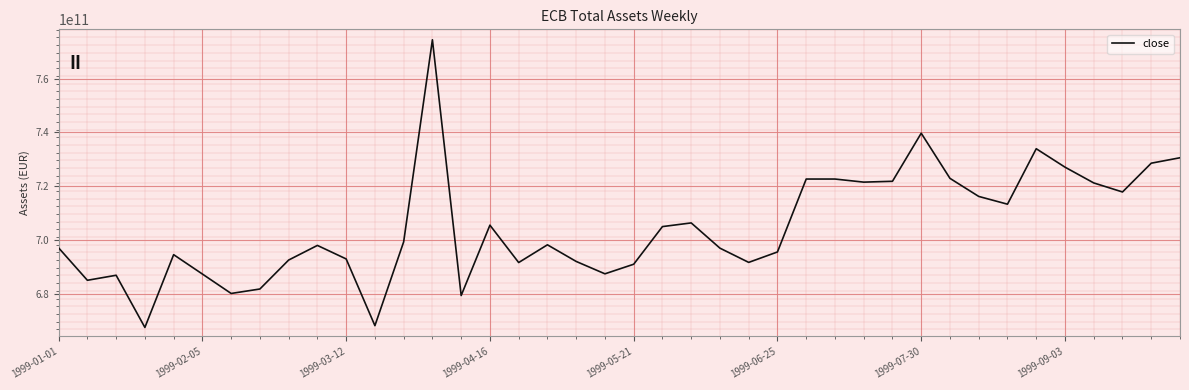

What is the difference between the maximum and minimum values?

106799000000